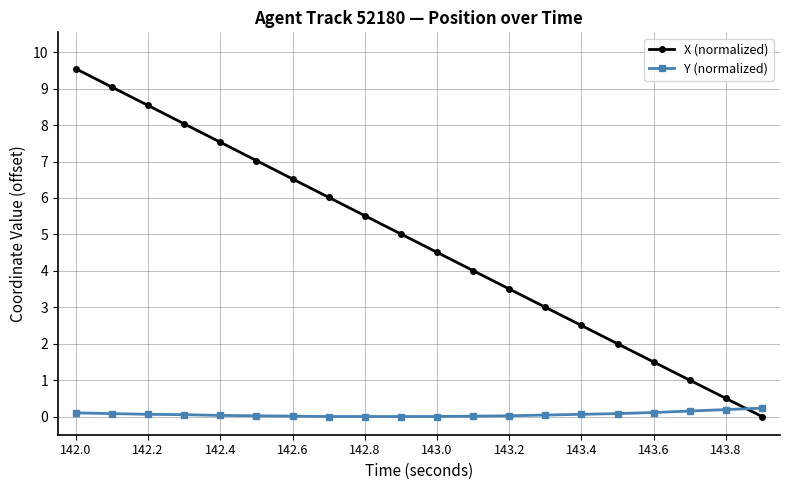

What is the difference between the second highest and minimum values in the Y (normalized) series?

0.2